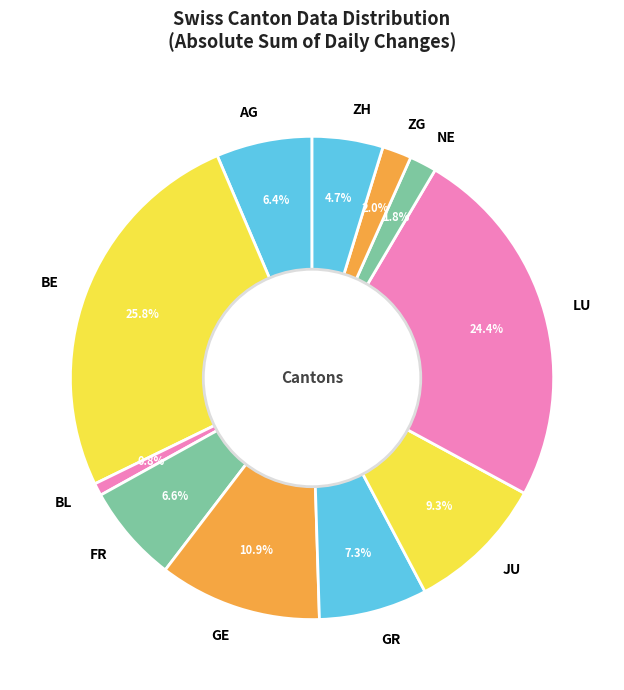

Approximately how many times larger is the value at GE compared to AG?

1.7